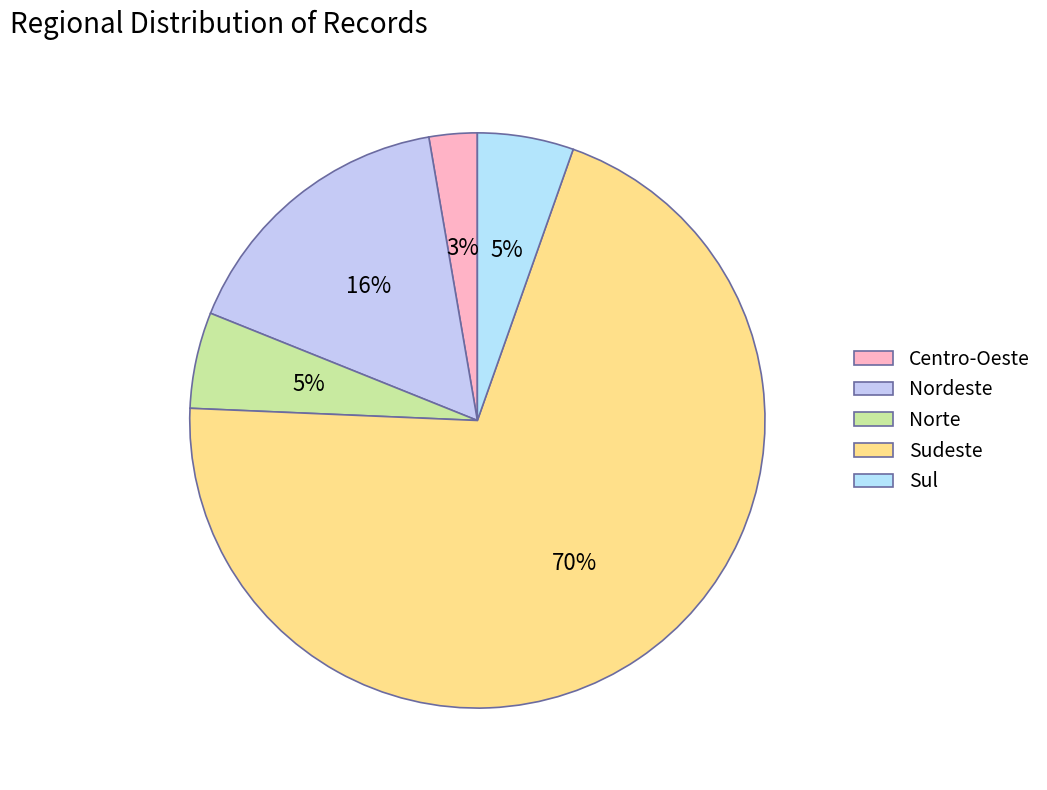

To the nearest percent, what is the average slice percentage?

20%